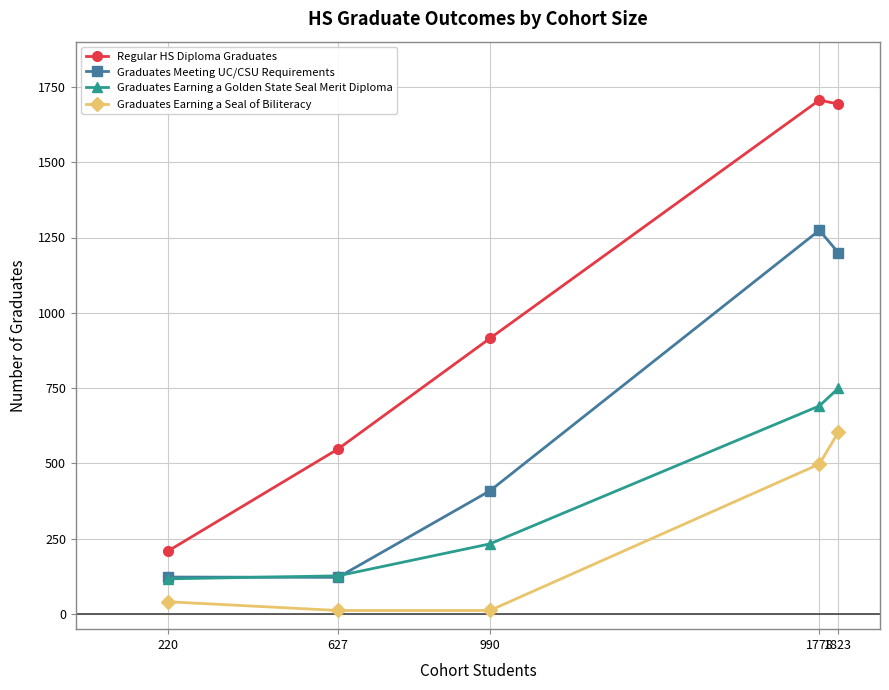

What is the average value of the Graduates Meeting UC/CSU Requirements series?

626